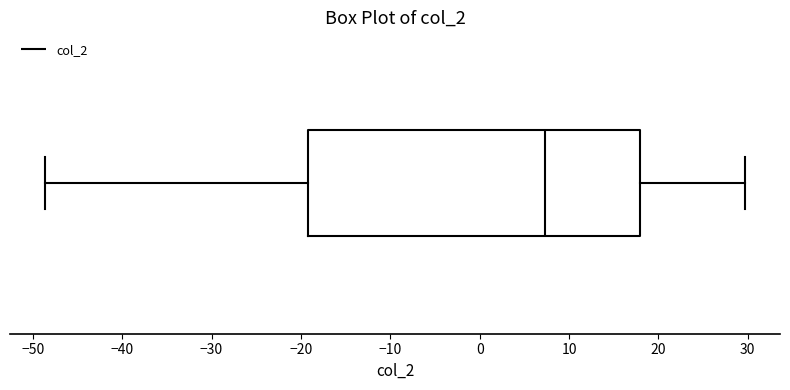

Transcribe this box plot: give where the median line is, the range the box spans, and where the two whiskers end, as read against the x-axis. The values are not printed on the chart, so give them approximately, as read against the axis.

median 7, box -19 to 18, whiskers -49 to 30